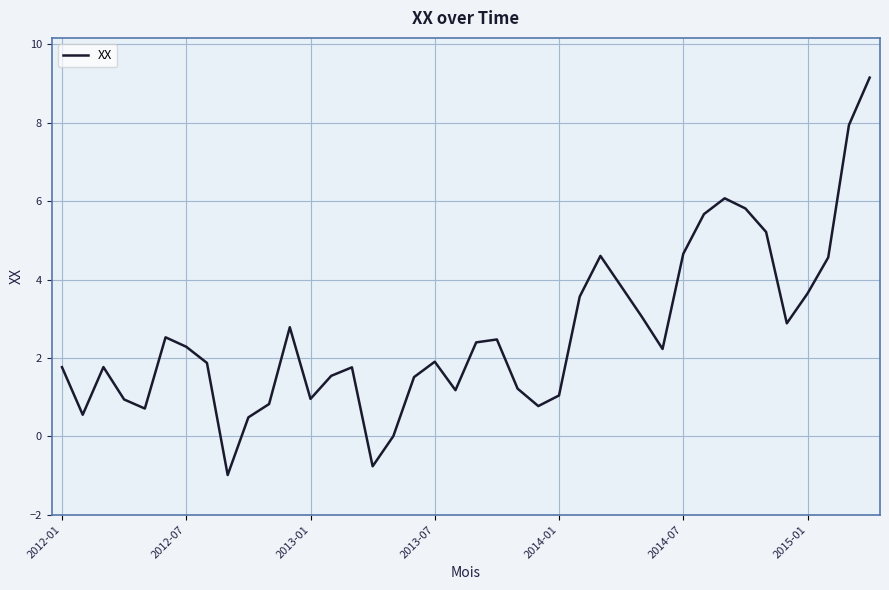

What is the sum of all values?

104.4